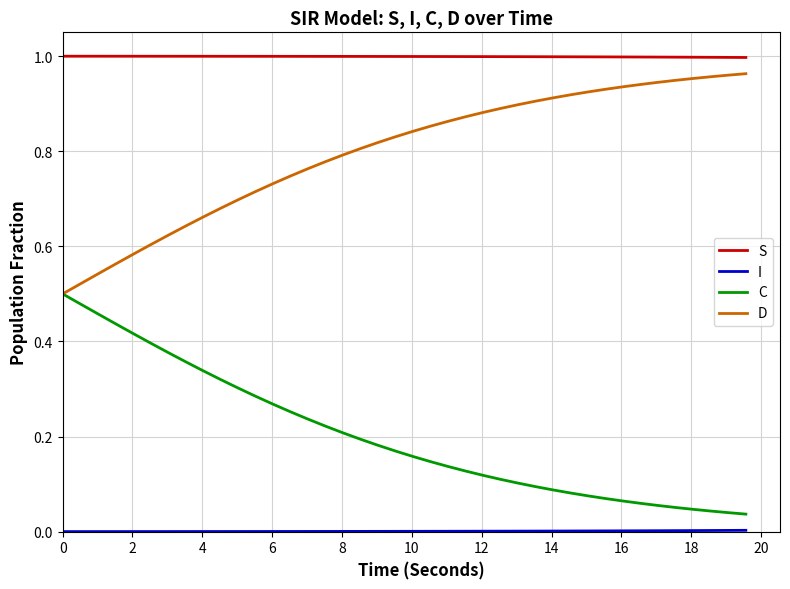

True or false: C and S intersect in this chart.

False